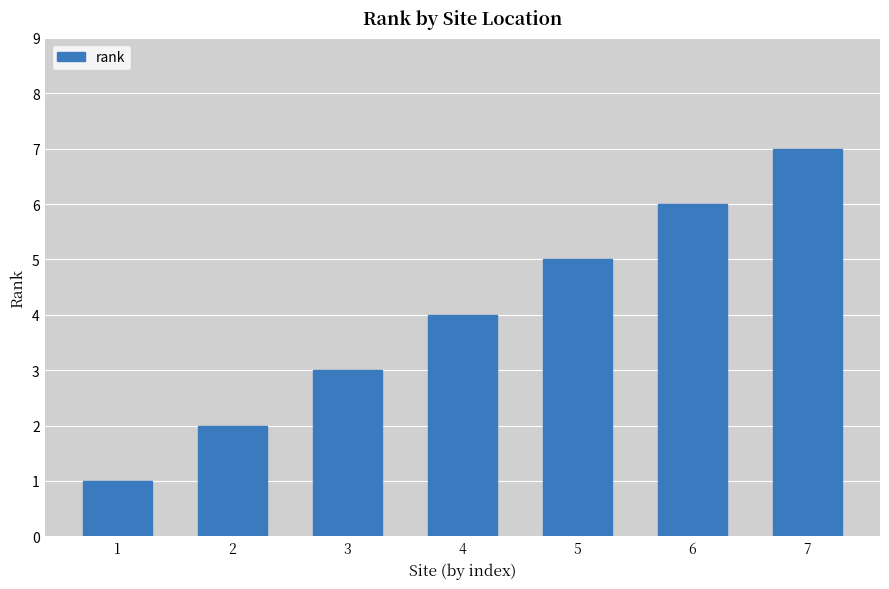

What is the difference between the maximum and minimum values?

6